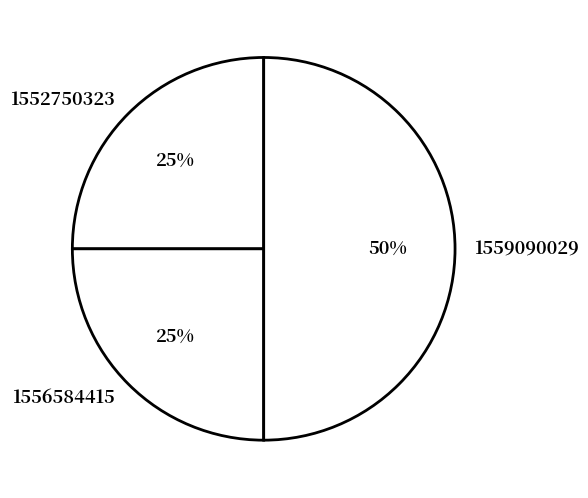

True or false: 1556584415 accounts for 12% of the total.

False